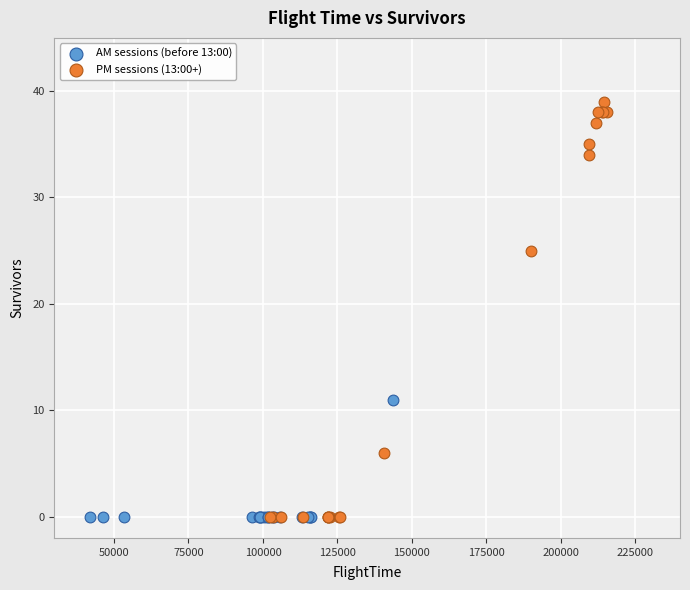

Which series has the widest spread of Y values?

PM sessions (13:00+)